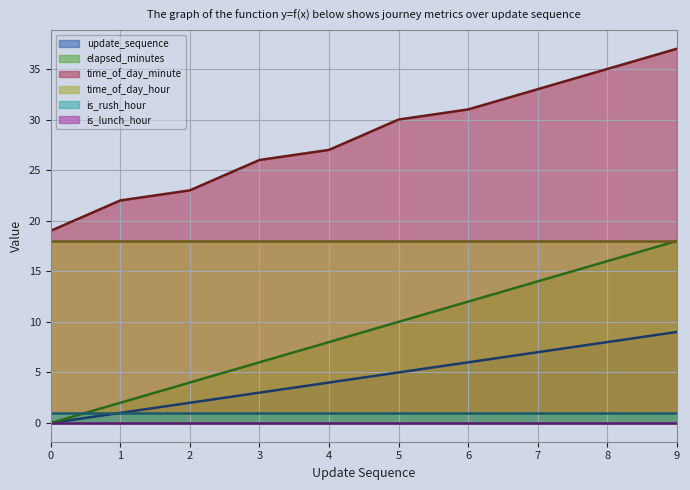

What is the sum of all time_of_day_minute values?

283